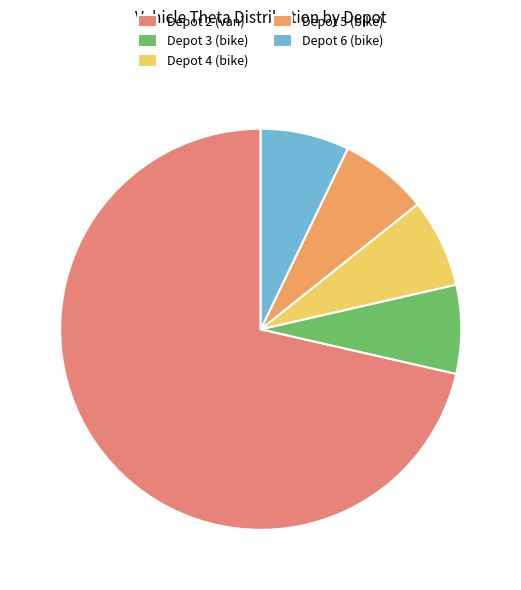

Is the sum of Depot 2 (van) and Depot 3 (bike) greater than half?

Yes